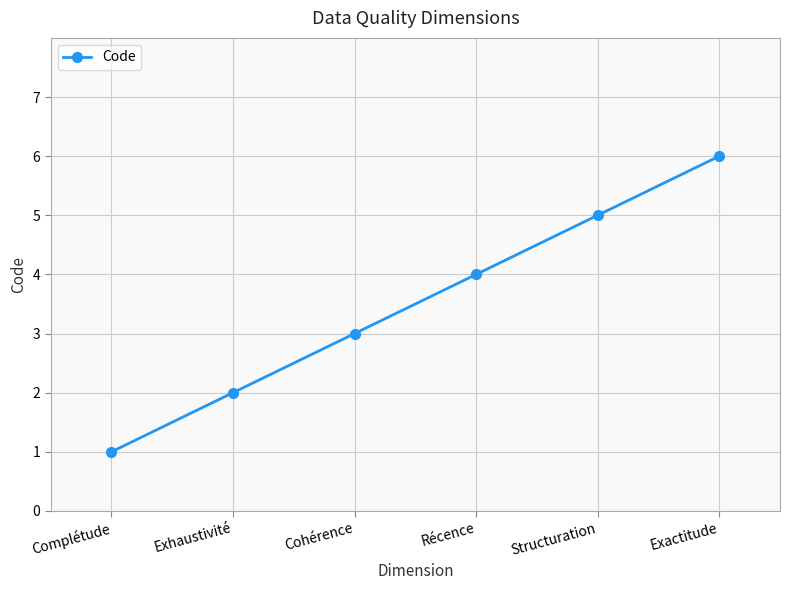

Is it true that the value at Récence is 4?

True